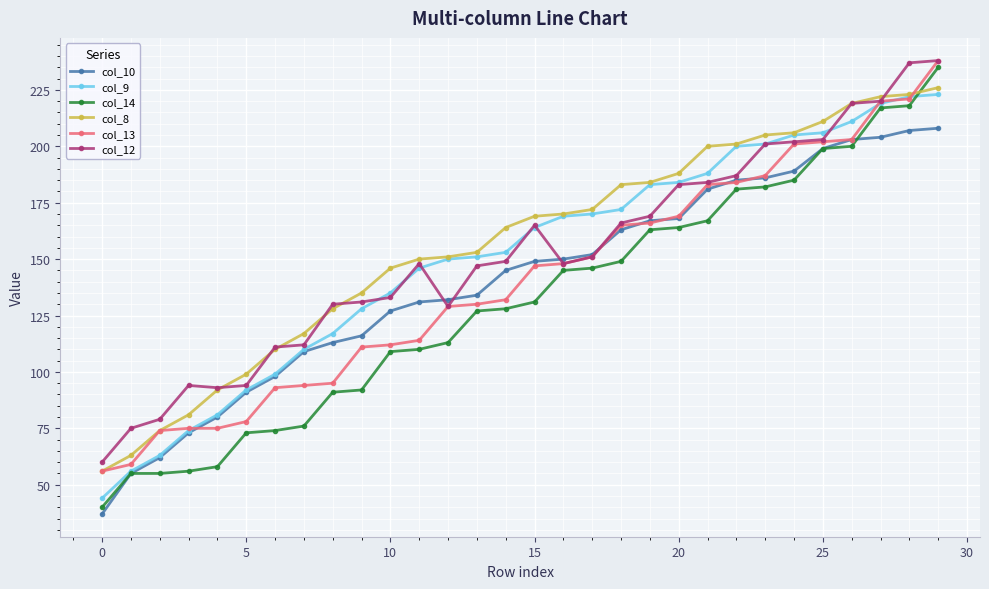

What is the minimum value for col_14?

40